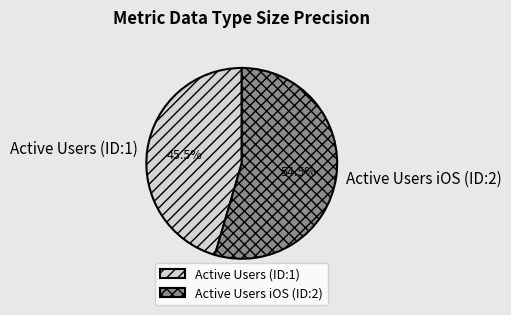

What is the ratio of the value at Active Users (ID:1) to the value at Active Users iOS (ID:2)?

0.8